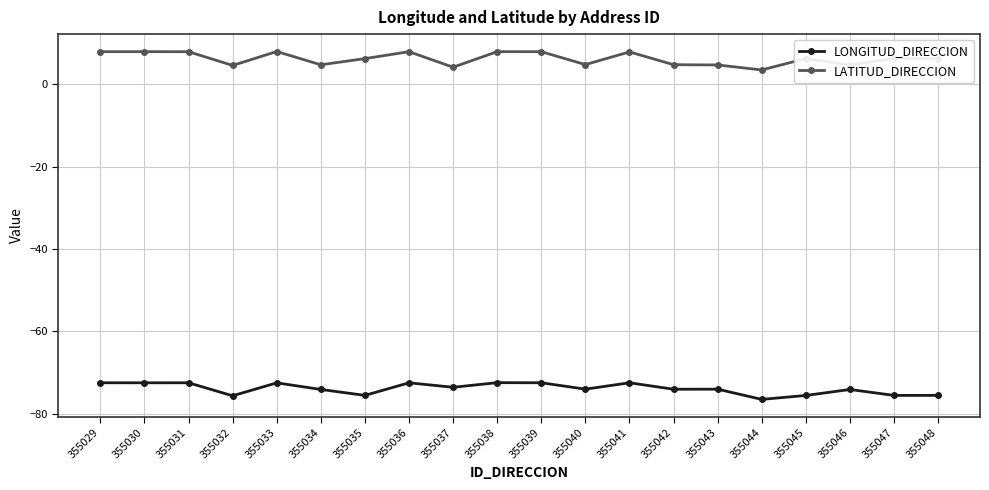

At 355044, list the series in order from largest to smallest.

LATITUD_DIRECCION, LONGITUD_DIRECCION